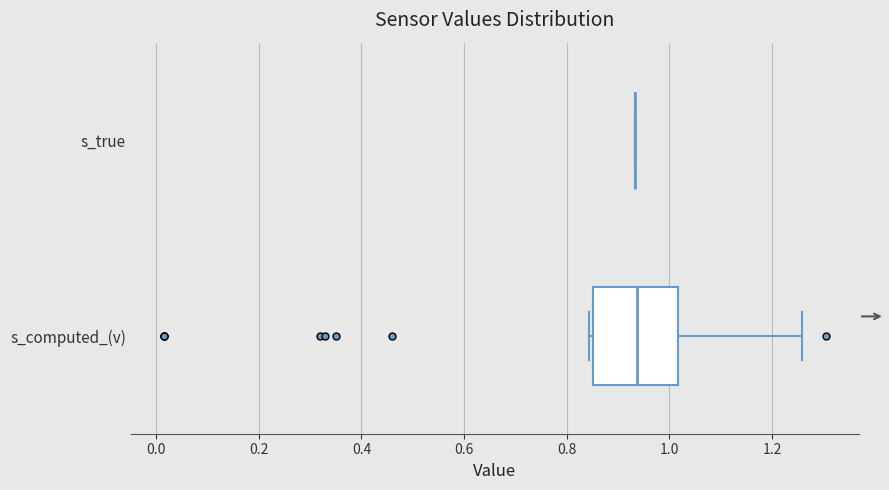

Comparing the boxes themselves (not the whiskers), which one is the widest?

s_computed_(v)